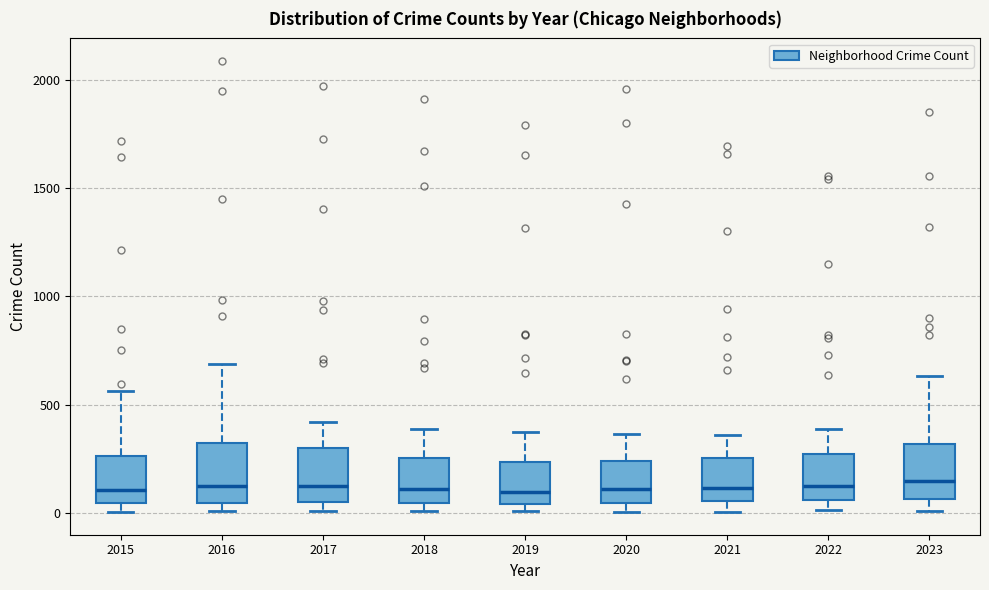

Reading left to right, transcribe this box plot: for each box, give where its median line is, the range the box spans, and where its two whiskers end, as read against the y-axis. The values are not printed on the chart, so give them approximately, as read against the axis.

2015: median 100, box 50 to 250, whiskers 0 to 550
2016: median 150, box 50 to 300, whiskers 0 to 700
2017: median 100, box 50 to 300, whiskers 0 to 400
2018: median 100, box 50 to 250, whiskers 0 to 400
2019: median 100, box 50 to 250, whiskers 0 to 400
2020: median 100, box 50 to 250, whiskers 0 to 350
2021: median 100, box 50 to 250, whiskers 0 to 350
2022: median 100, box 50 to 250, whiskers 0 to 400
2023: median 150, box 50 to 300, whiskers 0 to 650